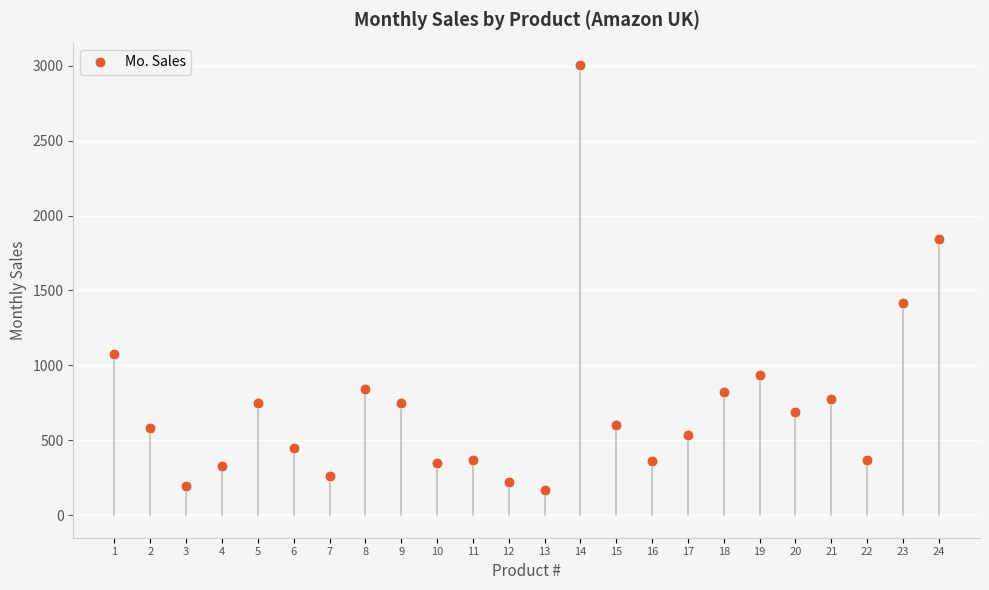

What Y value in the scatter plot is closest to 1587?

1417